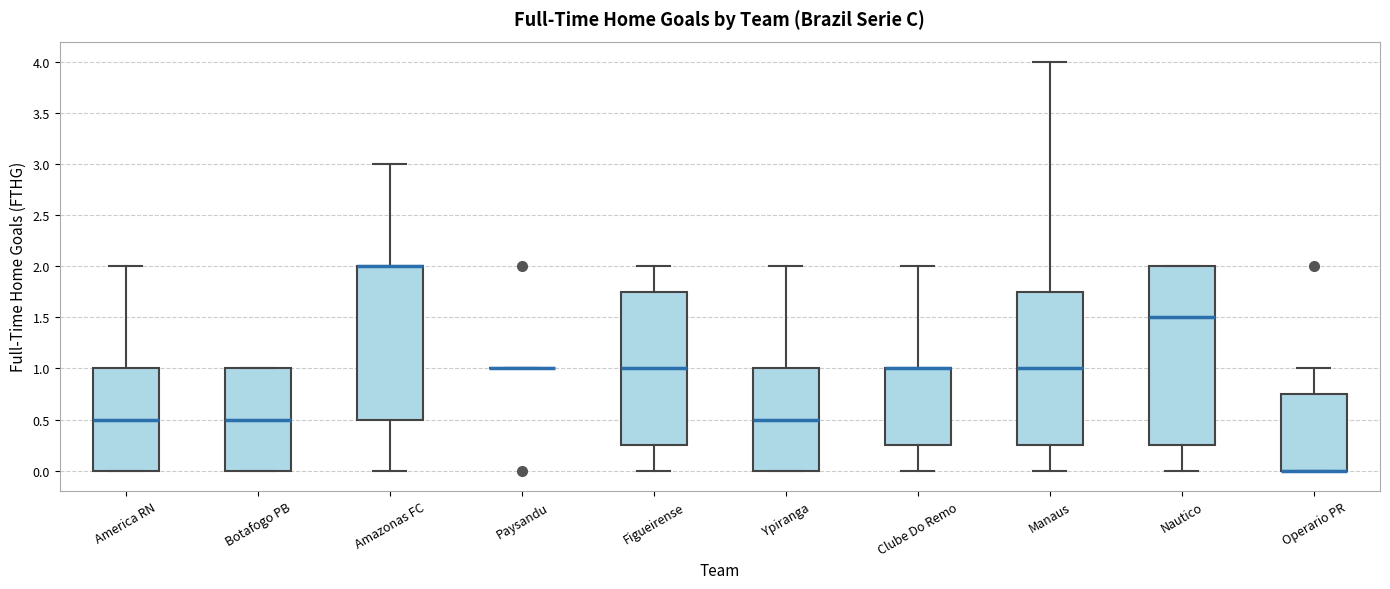

Where is the lower edge of the box for Amazonas FC on the y-axis? The values are not printed on the chart, so give them approximately, as read against the axis.

0.50